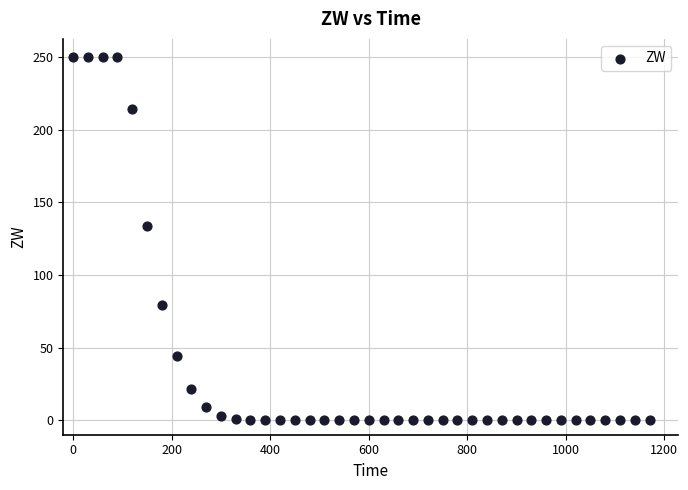

What is the range of Y values (max minus min)?

250.0